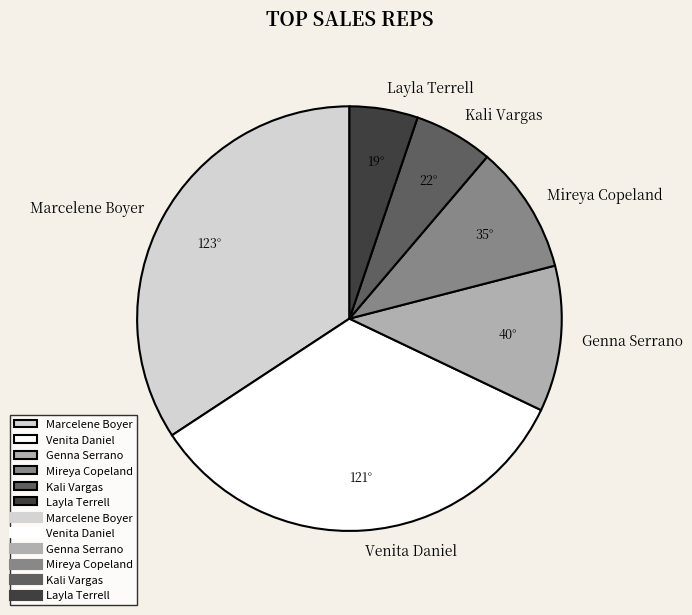

Does any single category account for the majority?

No